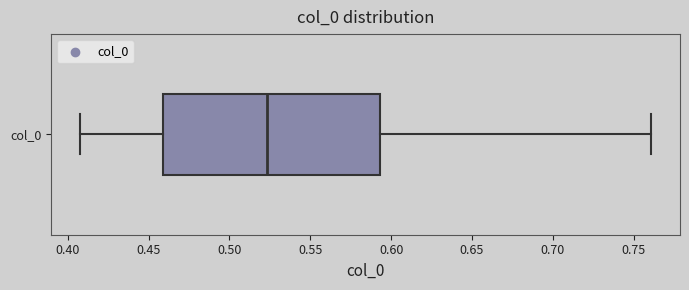

Transcribe this box plot: give where the median line is, the range the box spans, and where the two whiskers end, as read against the x-axis. The values are not printed on the chart, so give them approximately, as read against the axis.

median 0.525, box 0.460 to 0.595, whiskers 0.405 to 0.760